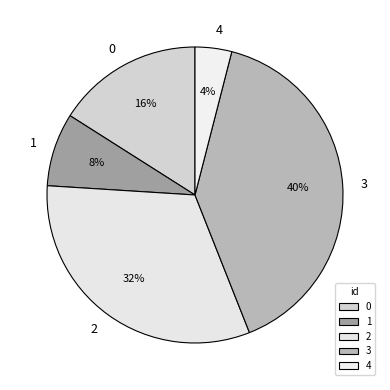

Which category has the smallest portion of the pie?

4